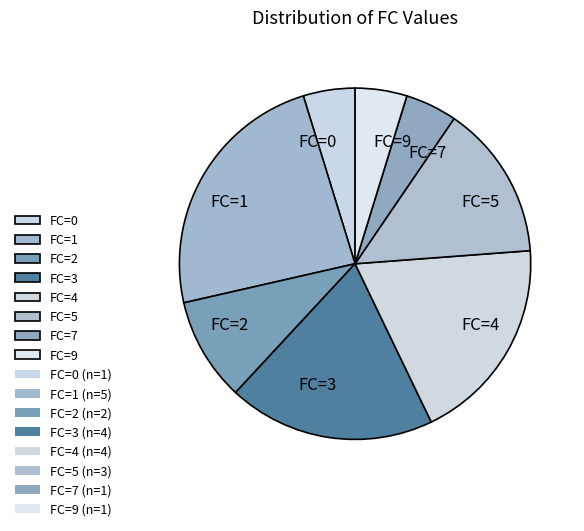

How many segments does this pie chart have?

8